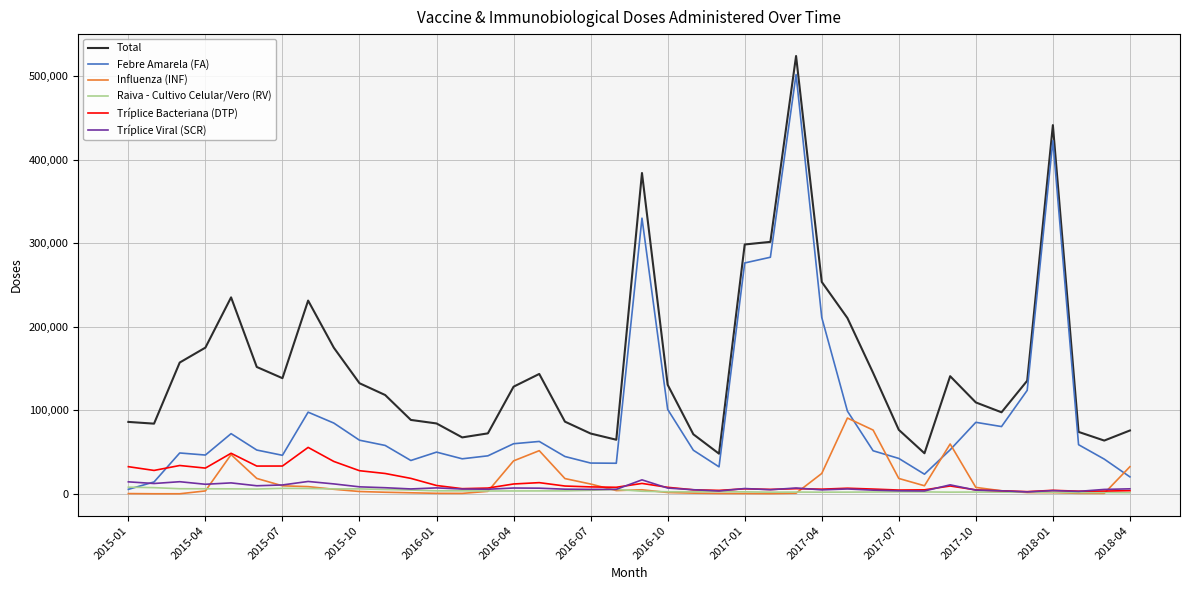

How many distinct data groups are displayed?

6